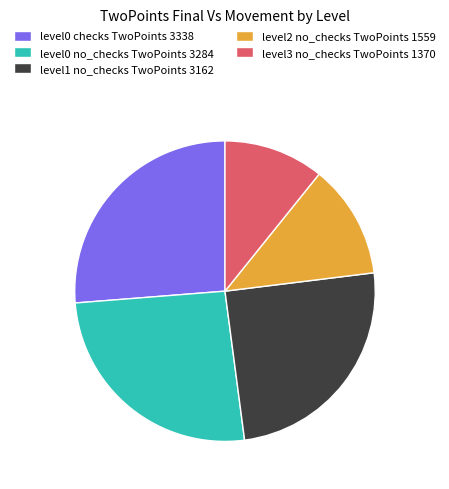

What is the ratio of the value at level0 no_checks TwoPoints to the value at level1 no_checks TwoPoints?

1.0